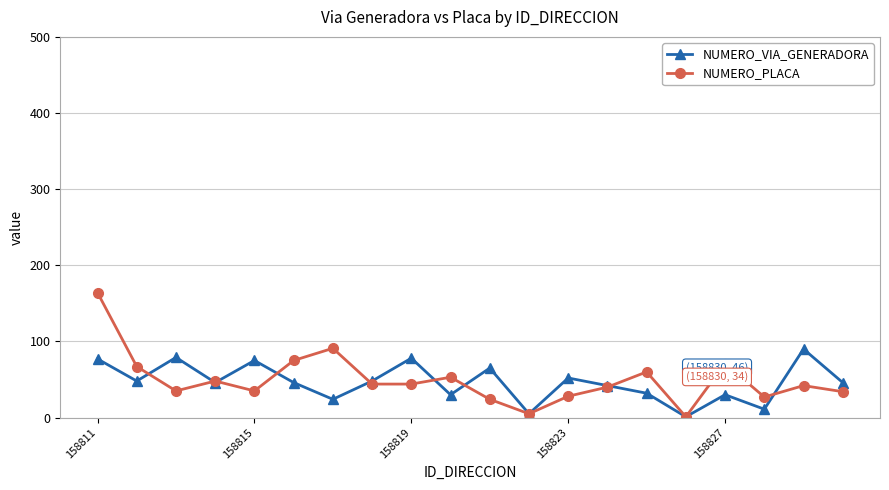

What is the greatest value displayed?

164